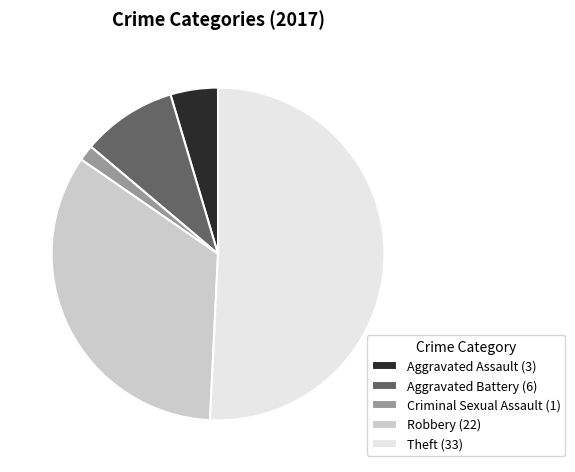

Is there any slice that represents more than half of the pie?

Yes